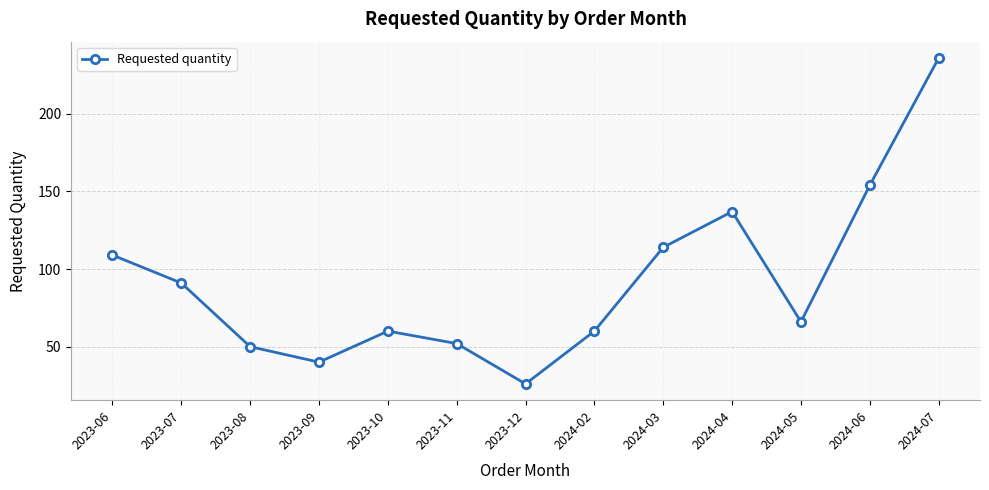

What is the greatest value displayed?

236